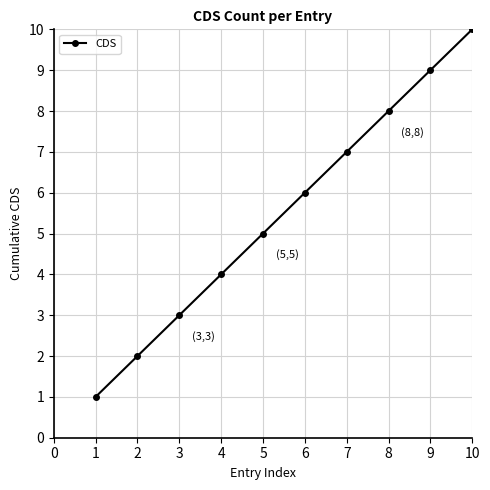

True or false: the data shows 2 at 3.

False